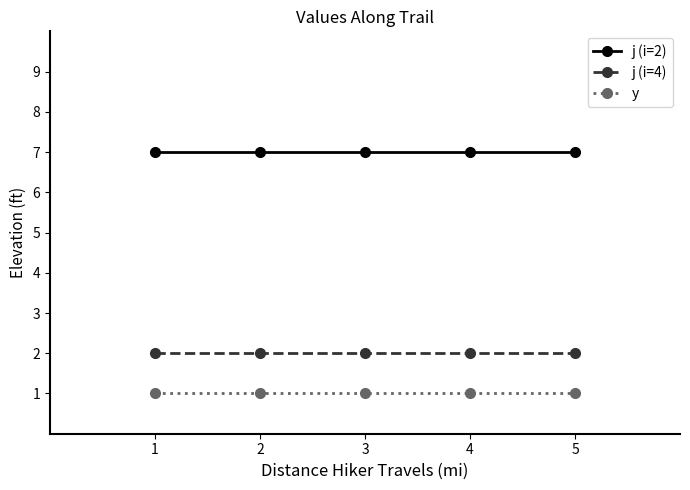

Reading right to left, list all the values displayed in this chart.

j (i=2): 7	7	7	7	7
j (i=4): 2	2	2	2	2
y: 1	1	1	1	1